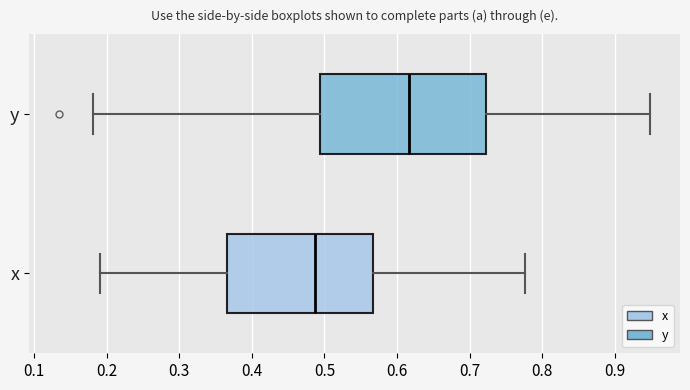

Reading bottom to top, read every box against the x-axis: the position of its median line, the range the box covers, and the ends of its whiskers. The values are not printed on the chart, so give them approximately, as read against the axis.

x: median 0.49, box 0.37 to 0.57, whiskers 0.19 to 0.78
y: median 0.62, box 0.49 to 0.72, whiskers 0.18 to 0.95